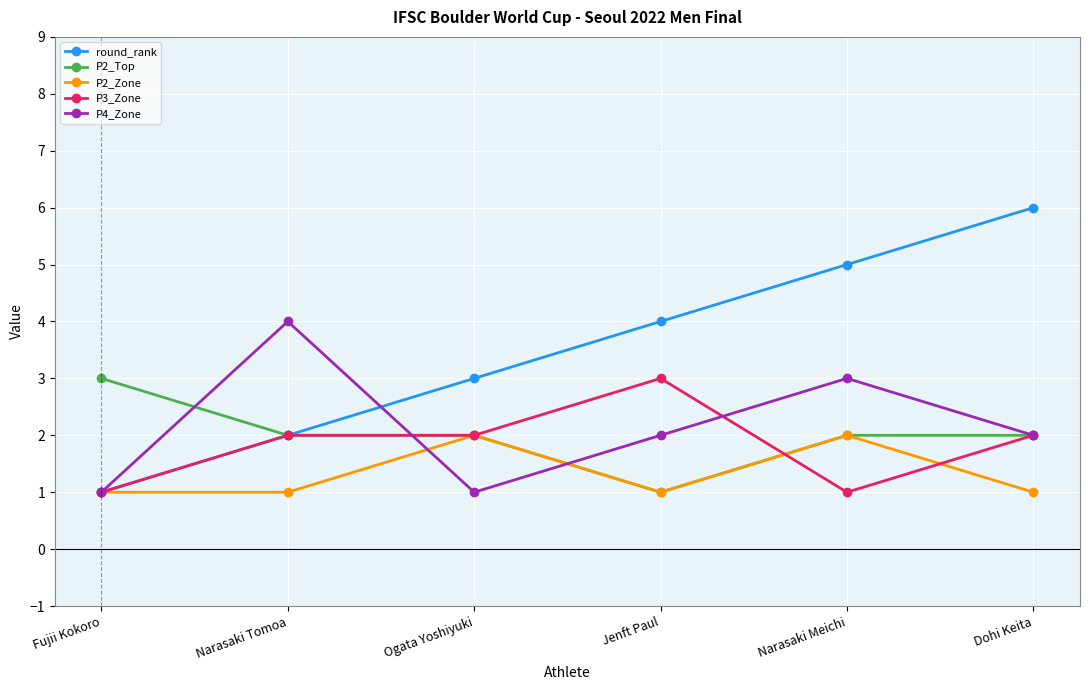

Which series has the largest total across all categories?

round_rank